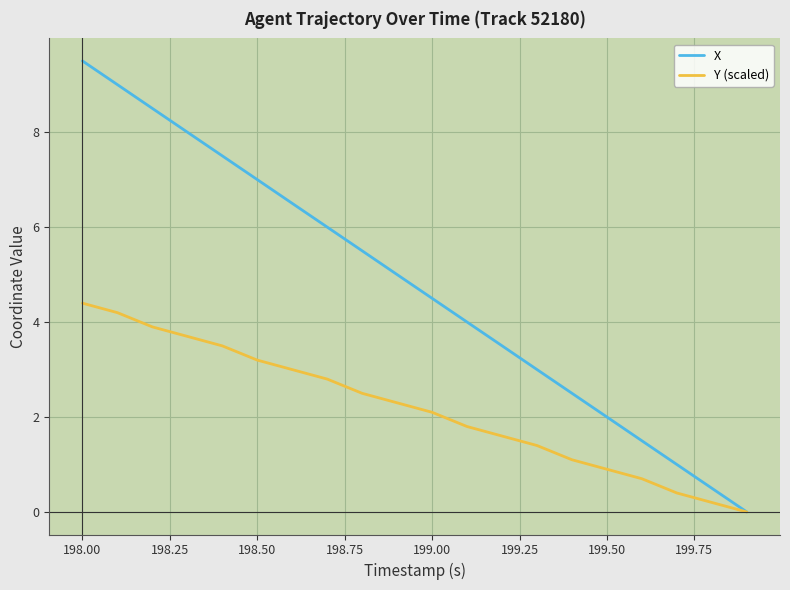

Reading right to left, list all the values displayed in this chart.

X: 0.0	0.5	1.0	1.5	2.0	2.5	3.0	3.5	4.0	4.5	5.0	5.5	6.0	6.5	7.0	7.5	8.0	8.5	9.0	9.5
Y (scaled): 0.0	0.2	0.4	0.7	0.9	1.1	1.4	1.6	1.8	2.1	2.3	2.5	2.8	3.0	3.2	3.5	3.7	3.9	4.2	4.4